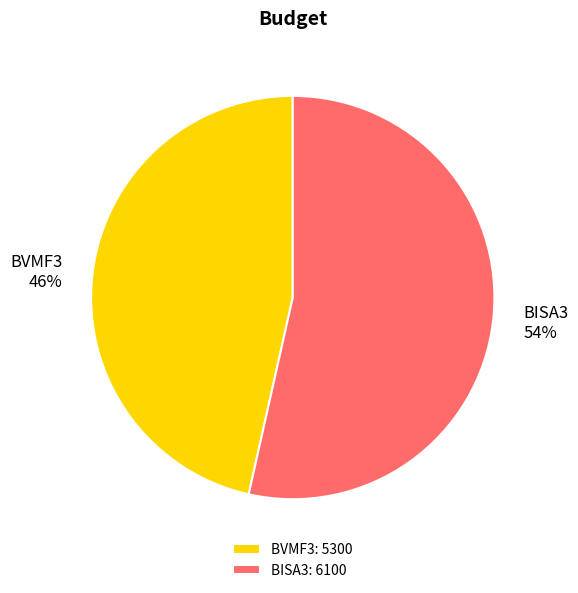

How many segments does this pie chart have?

2